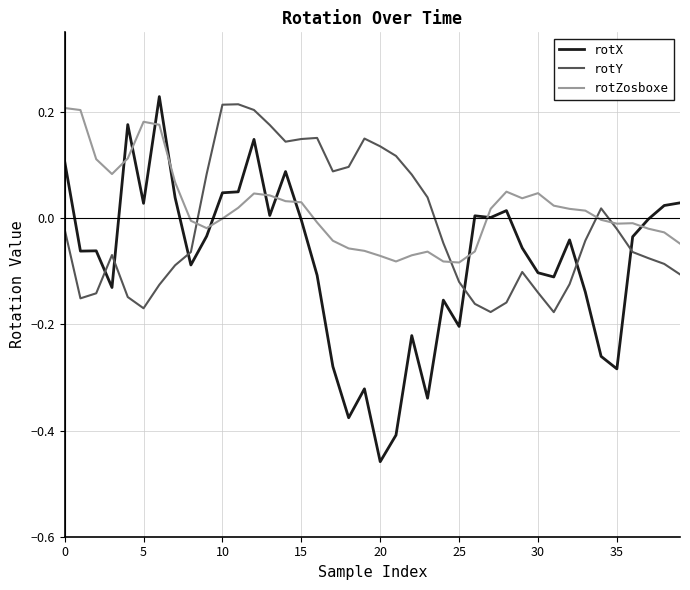

How many negative values does the rotY series have?

24